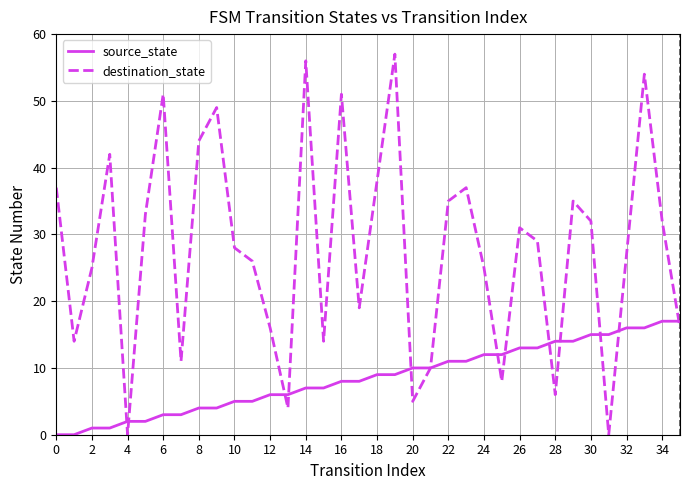

Reading right to left, what are all the values shown in this chart?

source_state: 17	17	16	16	15	15	14	14	13	13	12	12	11	11	10	10	9	9	8	8	7	7	6	6	5	5	4	4	3	3	2	2	1	1	0	0
destination_state: 16	32	54	27	0	32	35	6	29	31	8	25	37	35	10	5	57	38	19	51	14	56	4	16	26	28	49	44	11	51	33	0	42	25	14	37